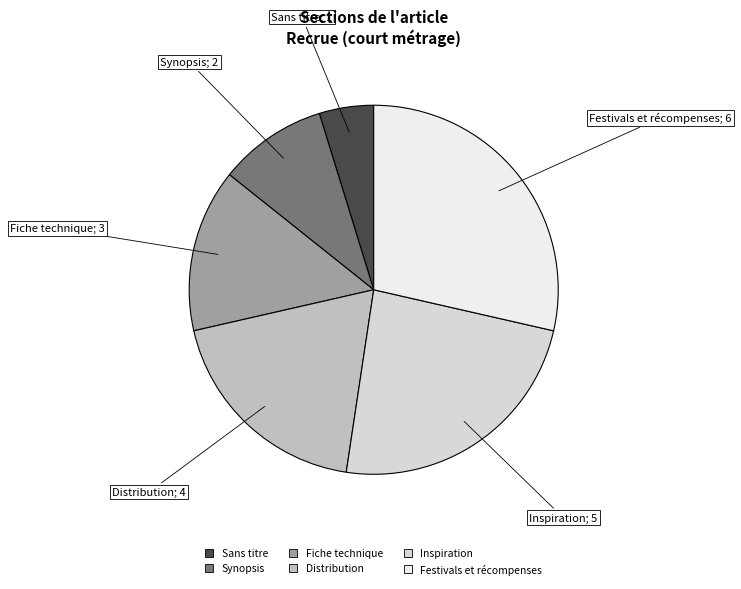

Does any single category account for the majority?

No